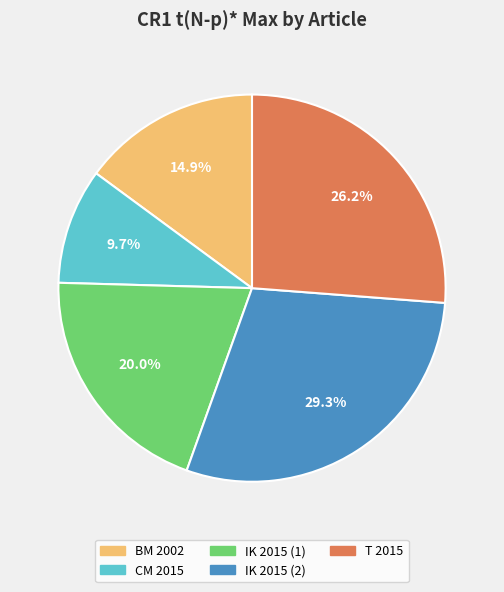

True or false: IK 2015 (2) accounts for 29% of the total.

True